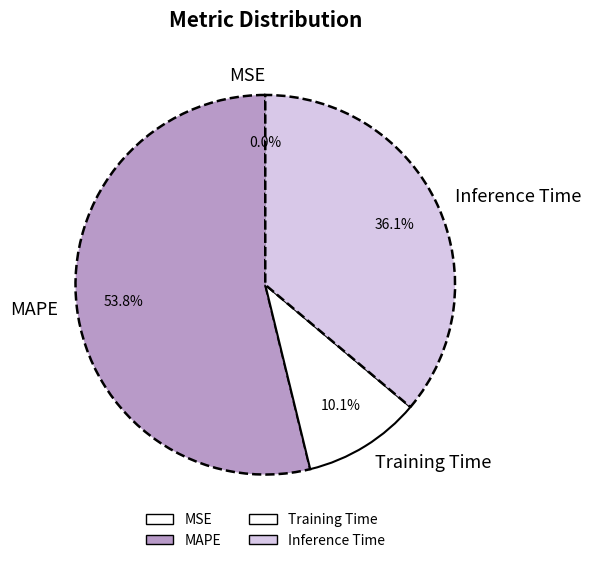

Combined, what portion of the pie is MAPE and Inference Time?

89.9%